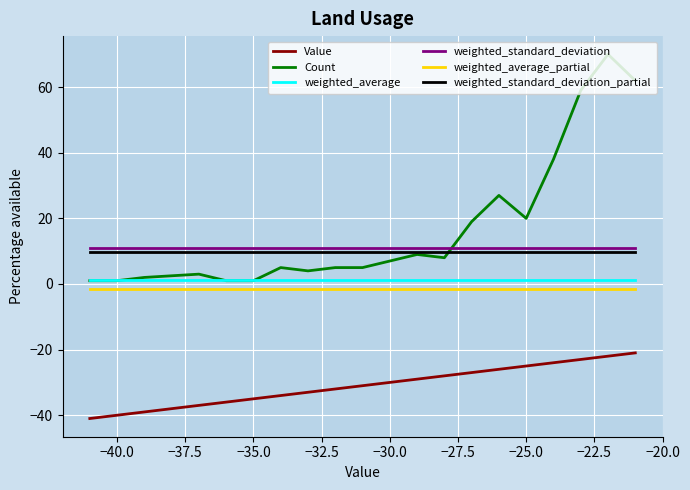

What is the highest value of the Value series?

-21.0